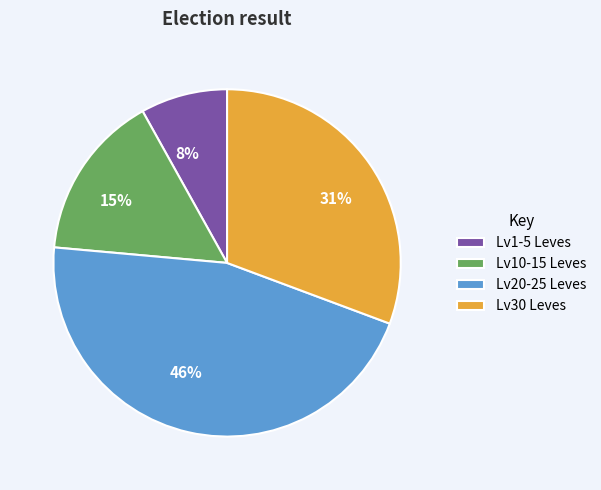

Is the sum of 46% and 15% greater than half?

Yes